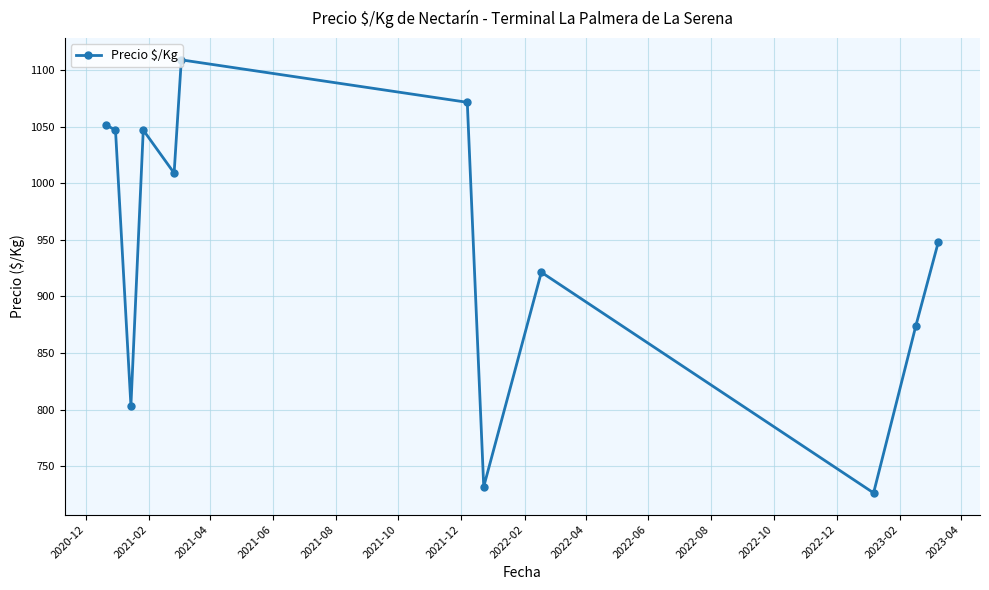

What is the smallest value displayed?

726.5